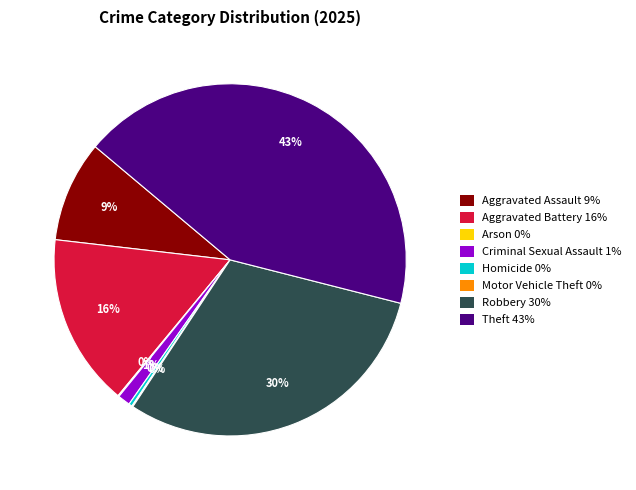

Does Aggravated Battery account for over 50% of the chart?

No